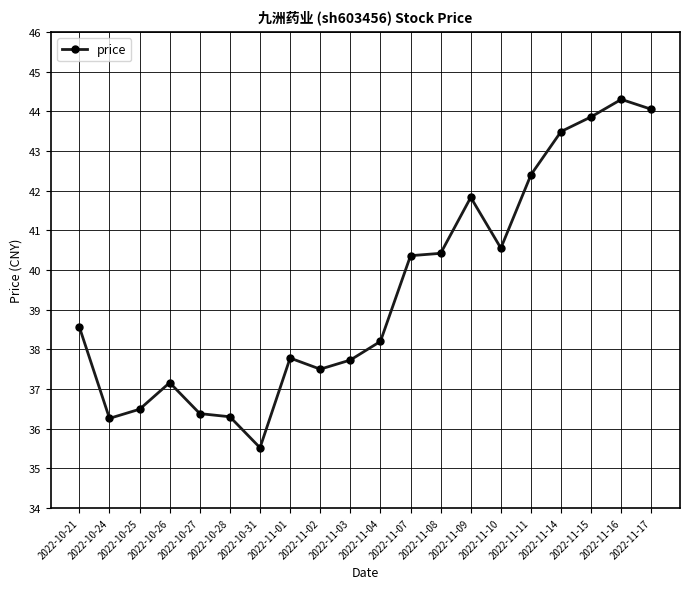

Read the value at 2022-11-09.

41.8